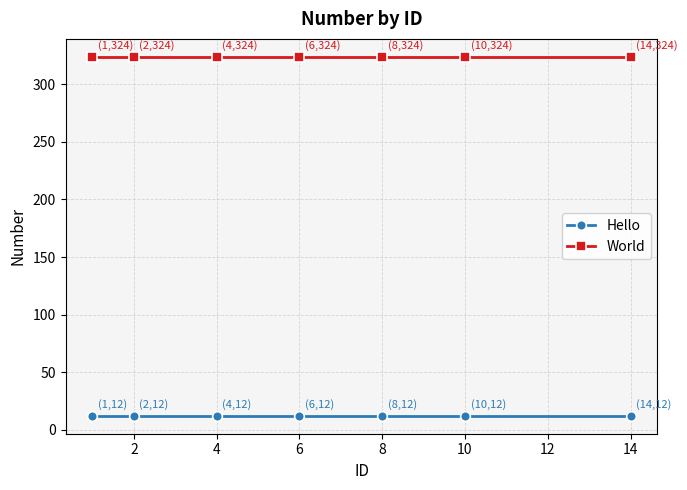

Count the number of categories in the chart.

7